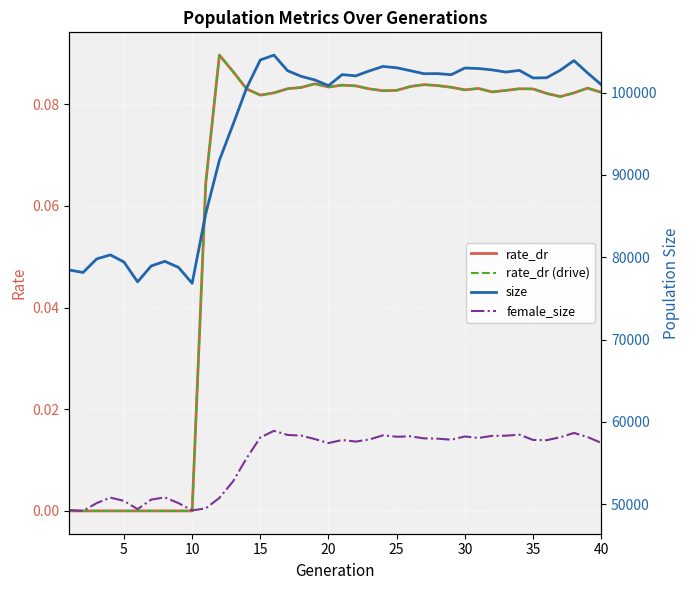

Which series has the largest total across all categories?

size